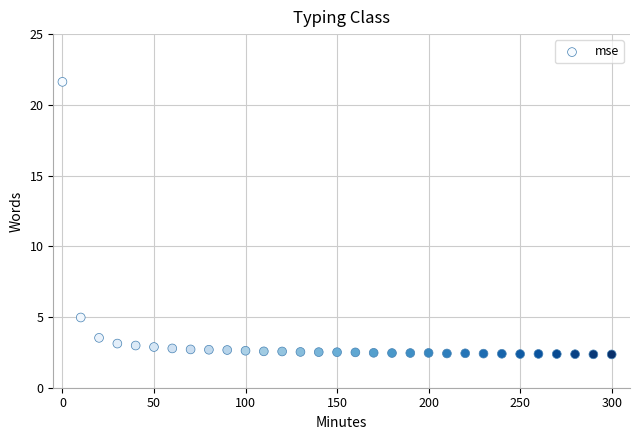

What Y value in the scatter plot is closest to 11?

5.0